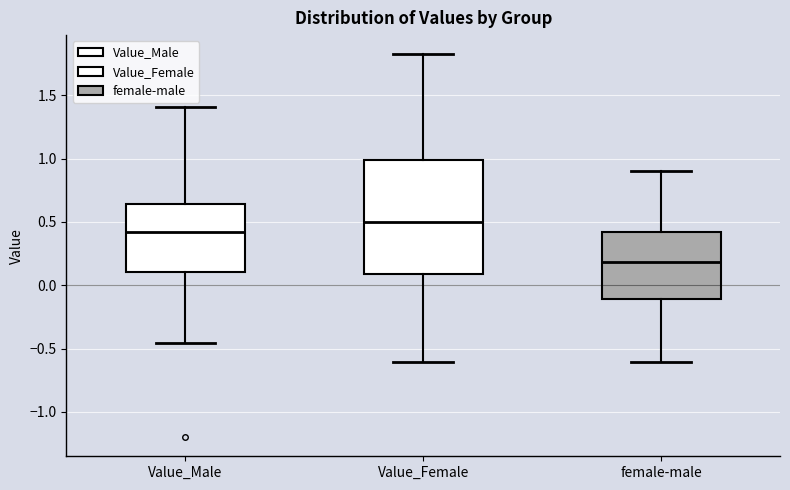

Which box's median line is the highest?

Value_Female